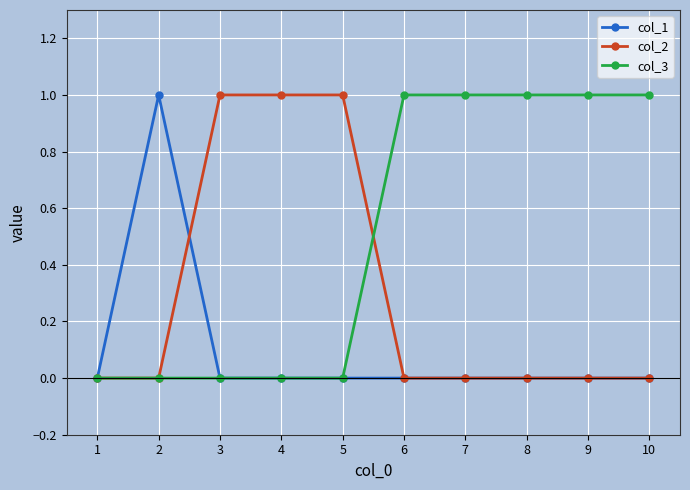

The value of col_2 at 9 is 0. True or false?

True